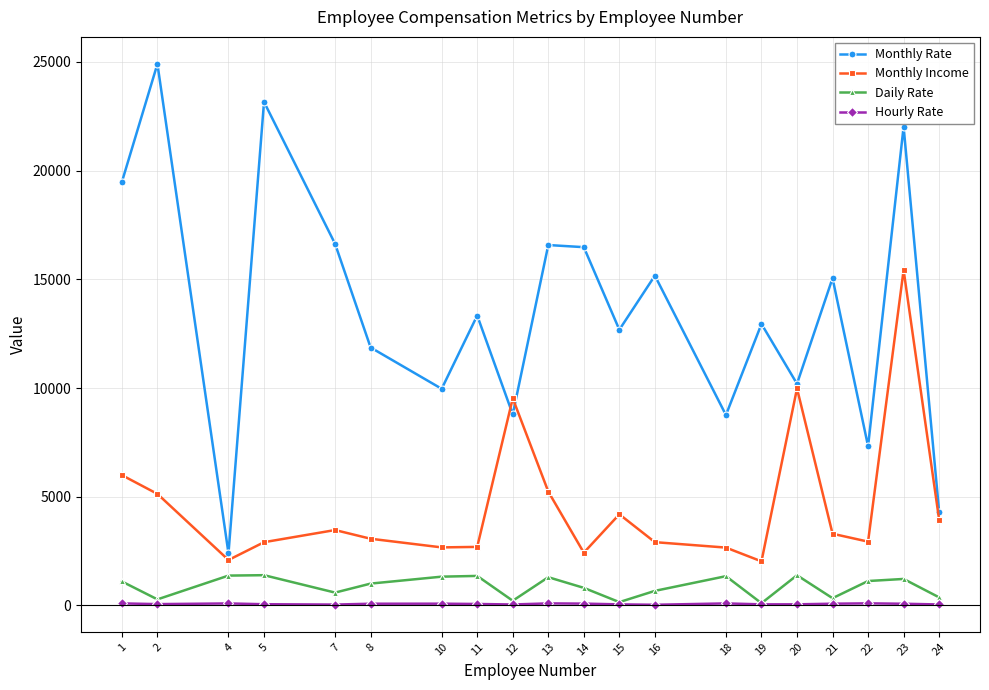

Is the value of Monthly Rate at 12 greater than the value of Hourly Rate at 18?

Yes